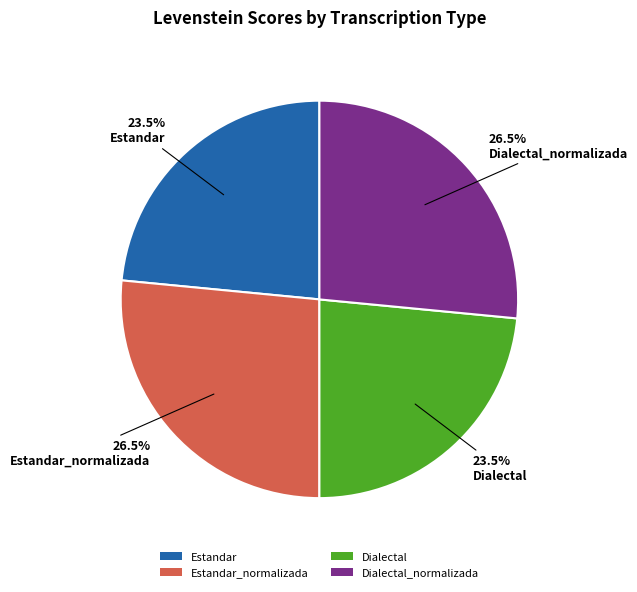

Which has a higher value, Estandar_normalizada or Estandar?

Estandar_normalizada